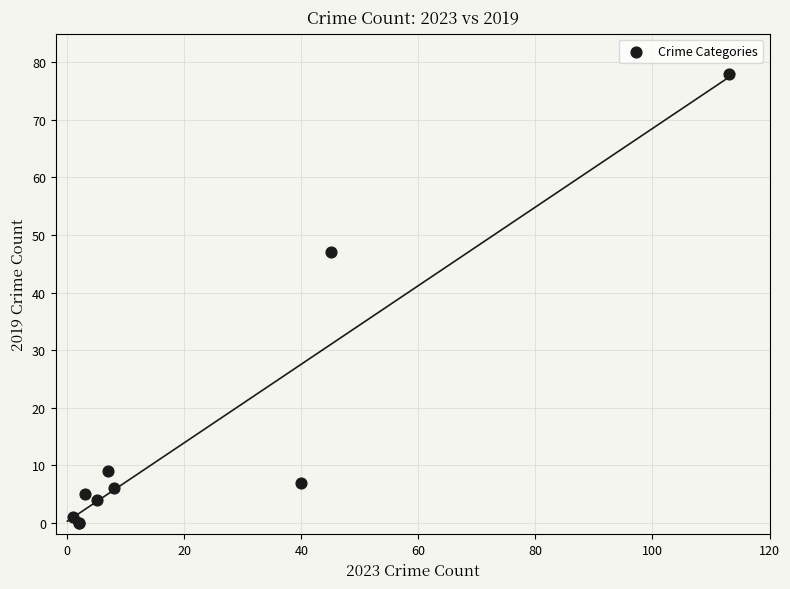

What Y value in the scatter plot is closest to 39?

47